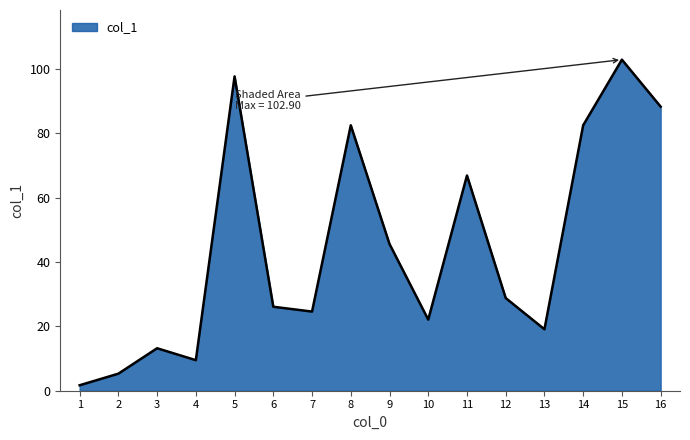

What is the change in value from 5 to 6?

-71.6